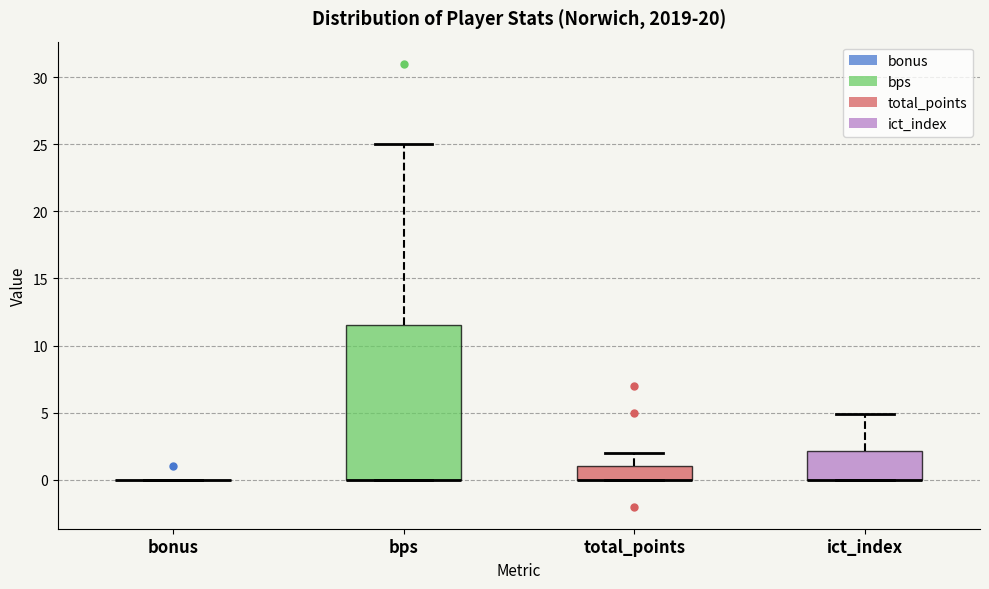

Reading left to right, read every box against the y-axis: the position of its median line, the range the box covers, and the ends of its whiskers. The values are not printed on the chart, so give them approximately, as read against the axis.

bonus: box collapsed to a line at 0.0, whiskers 0.0 to 0.0
bps: median 0.0 (drawn on the box's lower edge), box 0.0 to 11.5, whiskers 0.0 to 25.0
total_points: median 0.0 (drawn on the box's lower edge), box 0.0 to 1.0, whiskers 0.0 to 2.0
ict_index: median 0.0 (drawn on the box's lower edge), box 0.0 to 2.0, whiskers 0.0 to 5.0